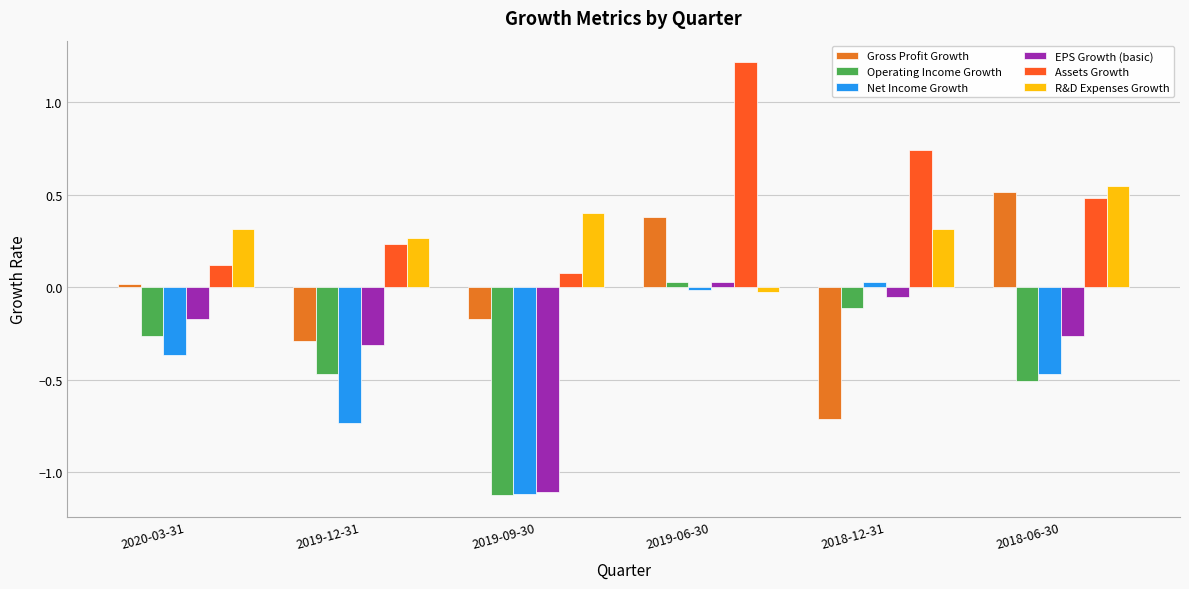

What position from the right is 2019-12-31?

5